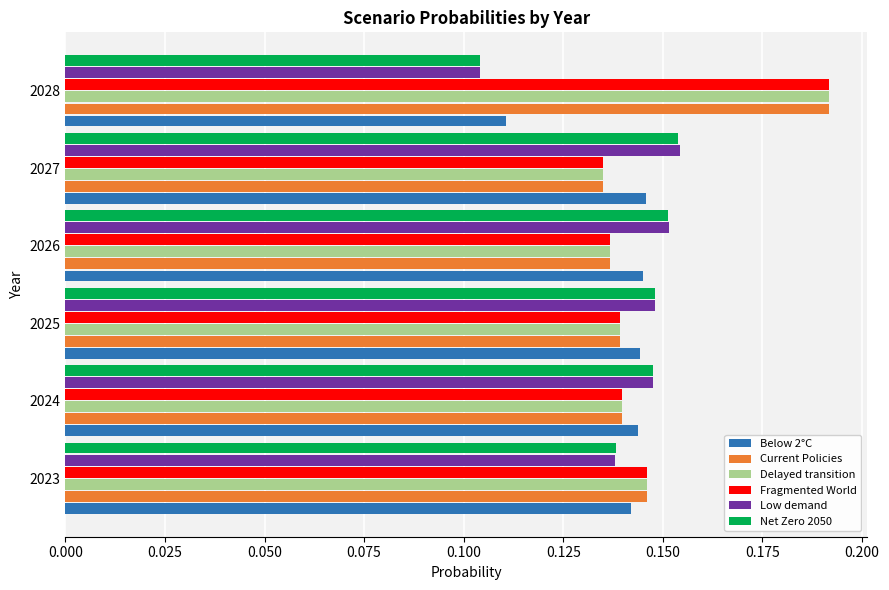

Count the Fragmented World values in the range 0 to 1.

6